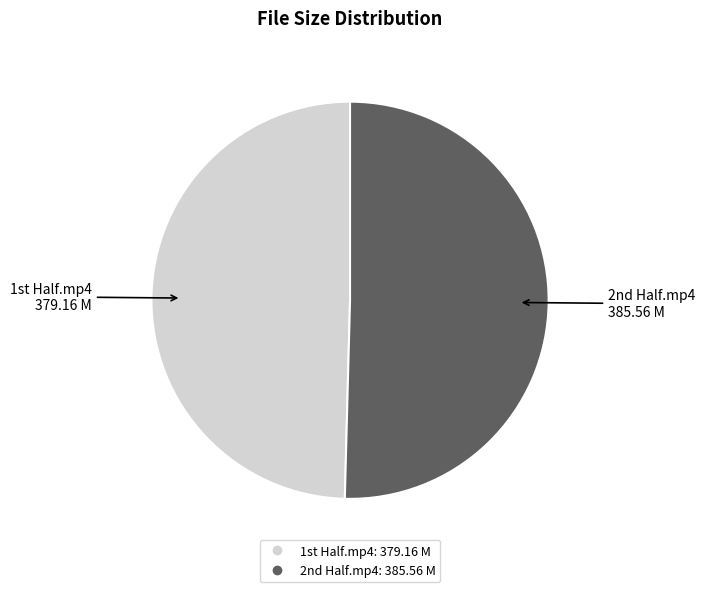

Which slice represents more than half of the pie?

2nd Half.mp4